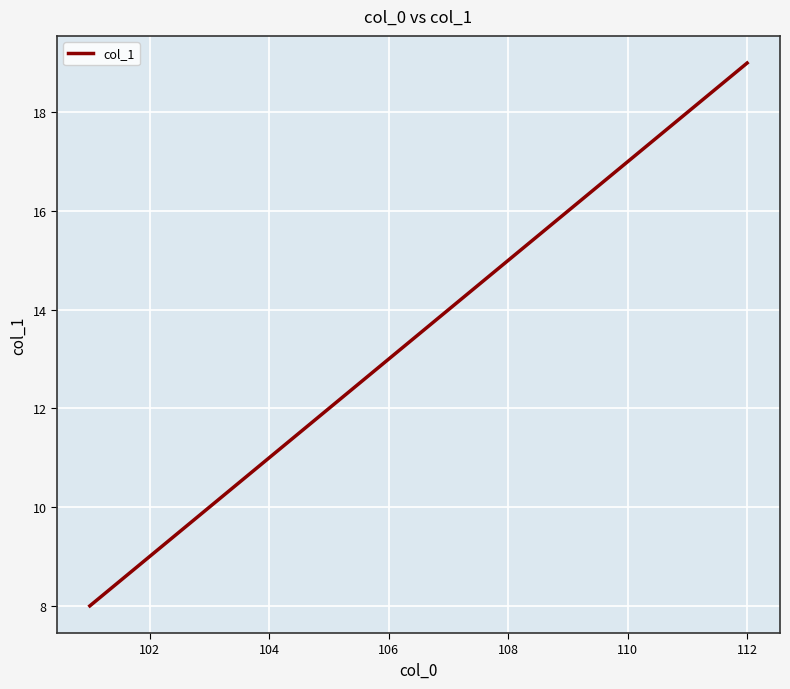

What is the smallest value displayed?

8